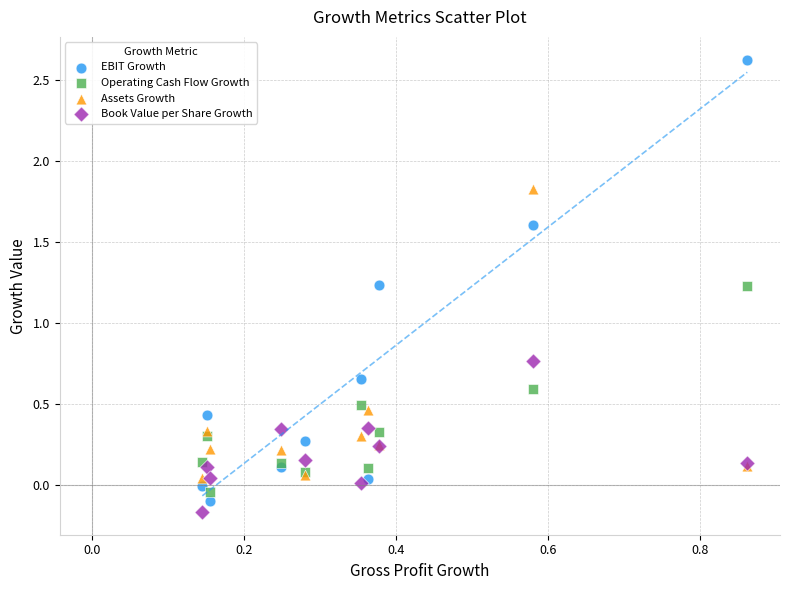

Which series has the widest spread of Y values?

EBIT Growth